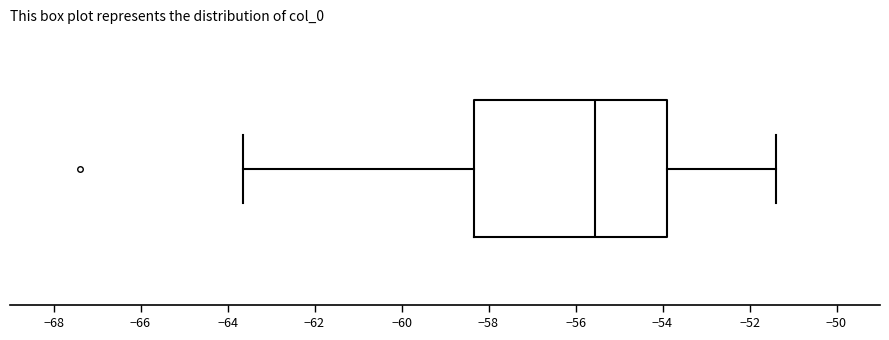

Where does the right whisker of the box end on the x-axis? The values are not printed on the chart, so give them approximately, as read against the axis.

-51.4